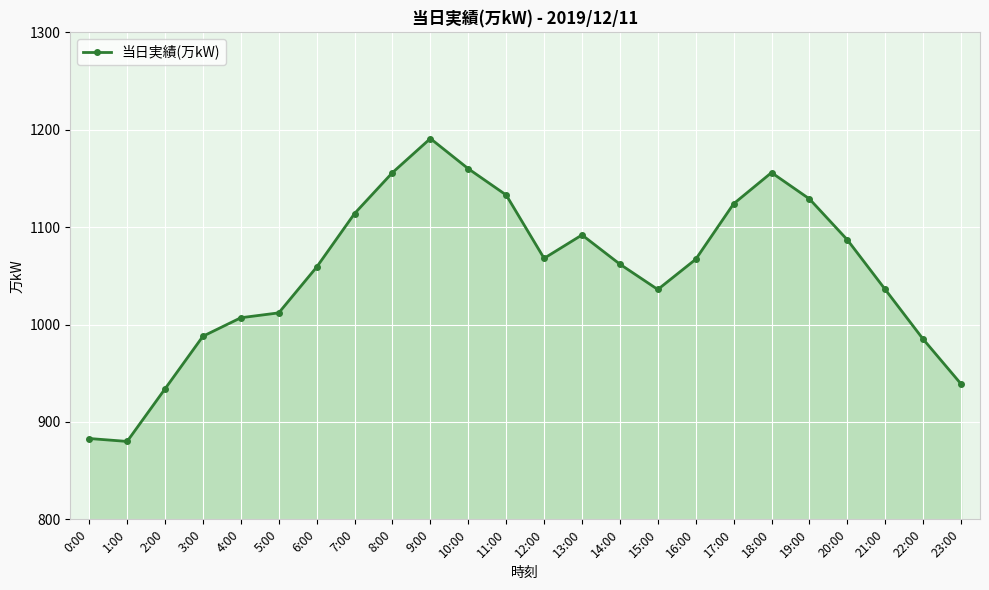

What is the change in value from 8:00 to 22:00?

-171